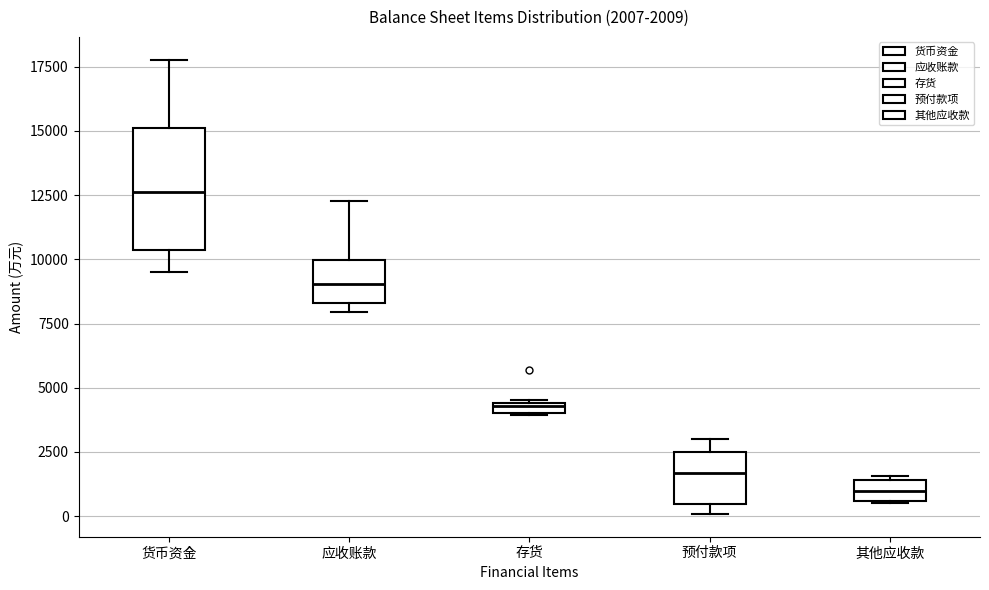

Comparing the boxes themselves (not the whiskers), which one is the tallest?

货币资金